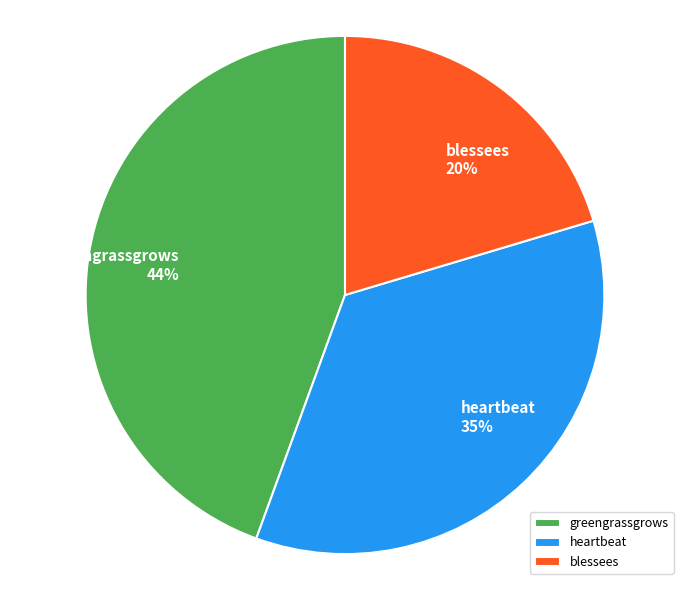

Which category has the smallest portion of the pie?

blessees